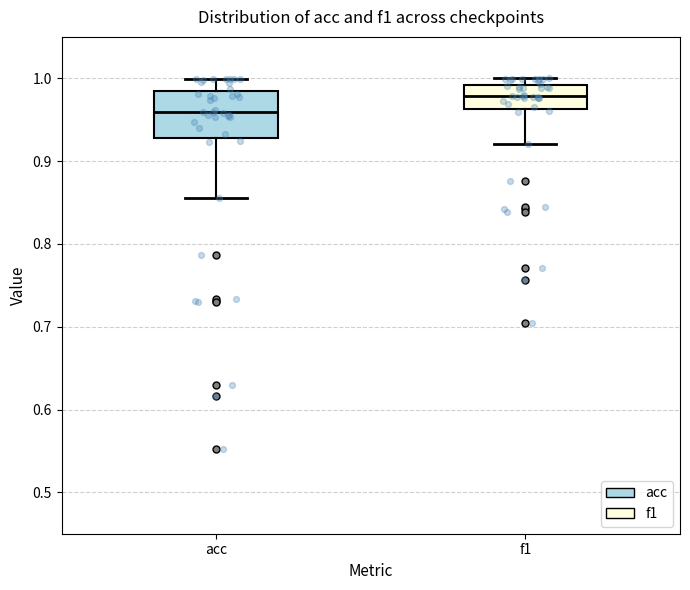

Reading left to right, transcribe this box plot: for each box, give where its median line is, the range the box spans, and where its two whiskers end, as read against the y-axis. The values are not printed on the chart, so give them approximately, as read against the axis.

acc: median 0.96, box 0.93 to 0.98, whiskers 0.86 to 1.00
f1: median 0.98, box 0.96 to 0.99, whiskers 0.92 to 1.00